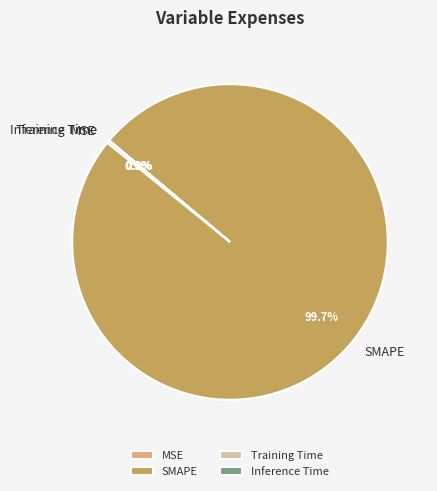

What percentage is NOT represented by SMAPE?

0.3%